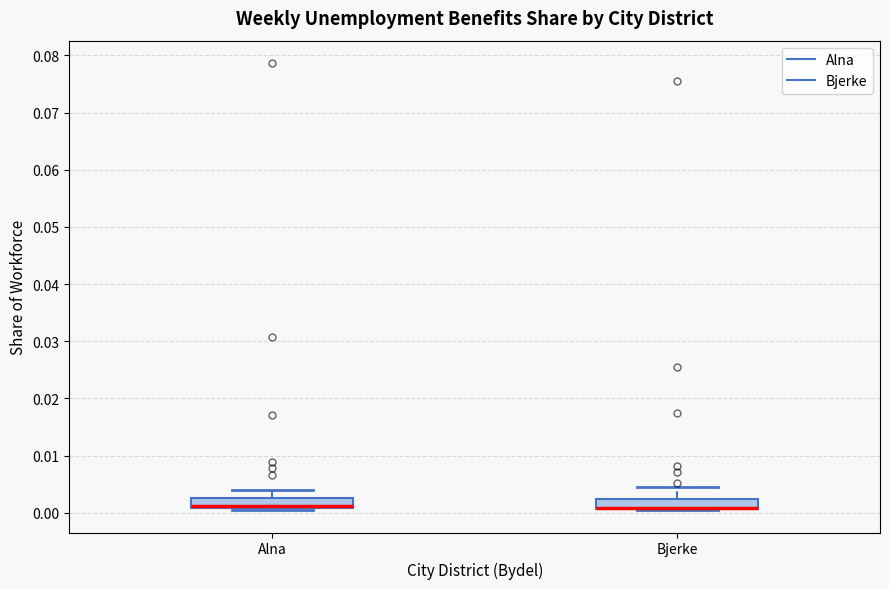

Reading left to right, transcribe this box plot: for each box, give where its median line is, the range the box spans, and where its two whiskers end, as read against the y-axis. The values are not printed on the chart, so give them approximately, as read against the axis.

Alna: median 0.001 (drawn on the box's lower edge), box 0.001 to 0.003, whiskers 0.000 to 0.004
Bjerke: median 0.001 (drawn on the box's lower edge), box 0.001 to 0.002, whiskers 0.000 to 0.004